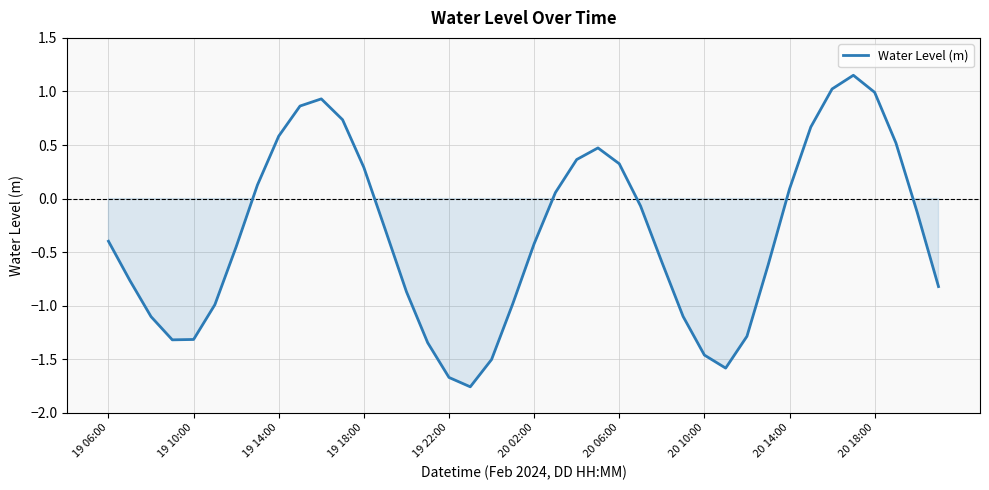

What is the average value?

-0.3